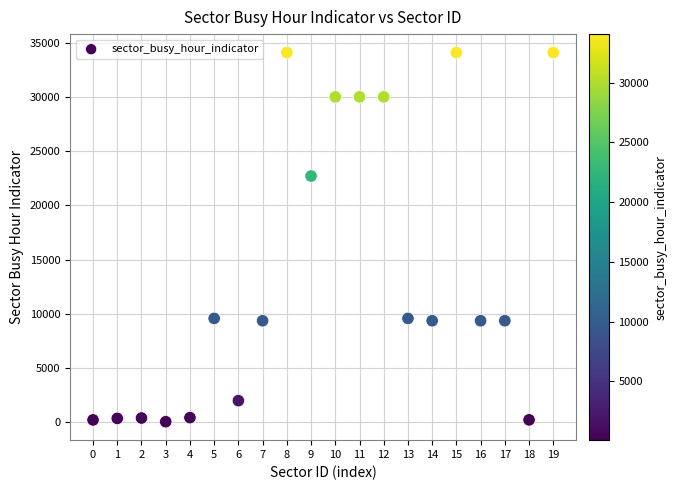

What Y value in the scatter plot is closest to 17069?

22700